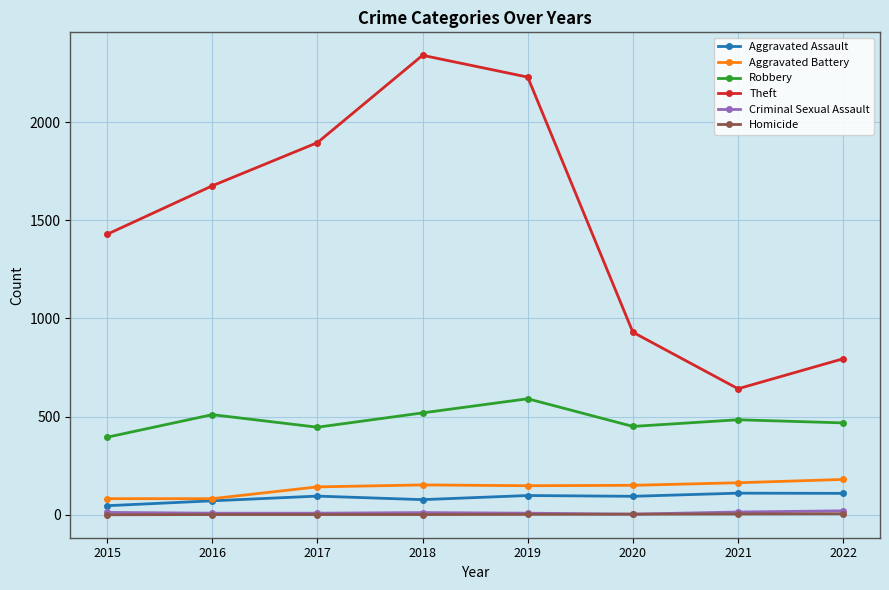

How many lines are shown in the chart?

6